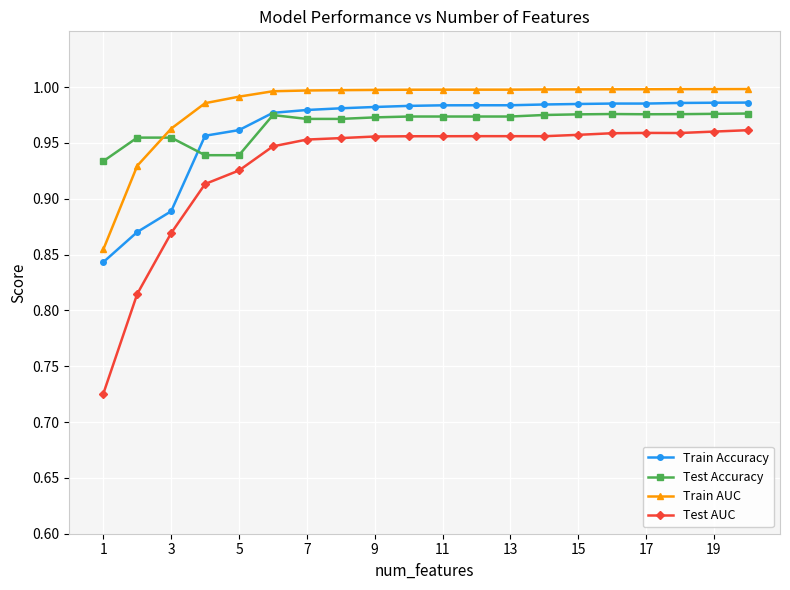

True or false: Test Accuracy and Test AUC intersect in this chart.

False